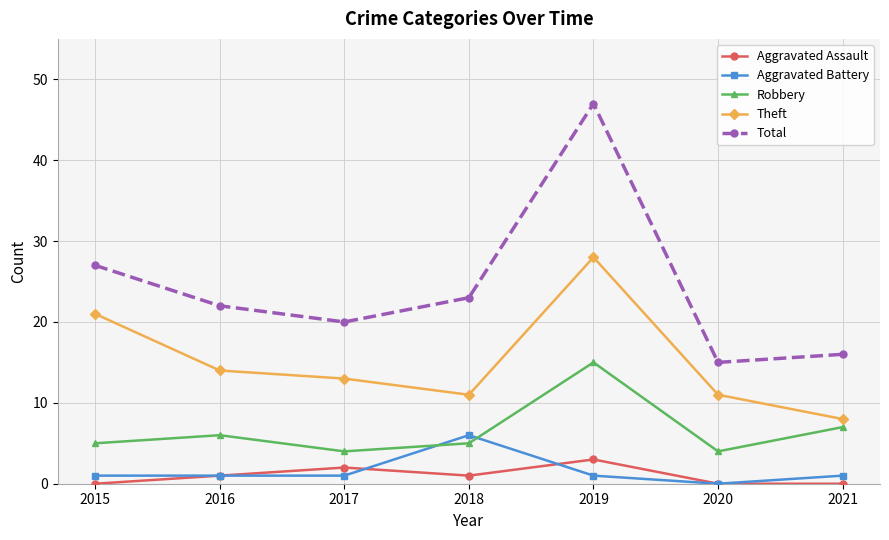

What is the value of the Total point at the 7th from the left?

16